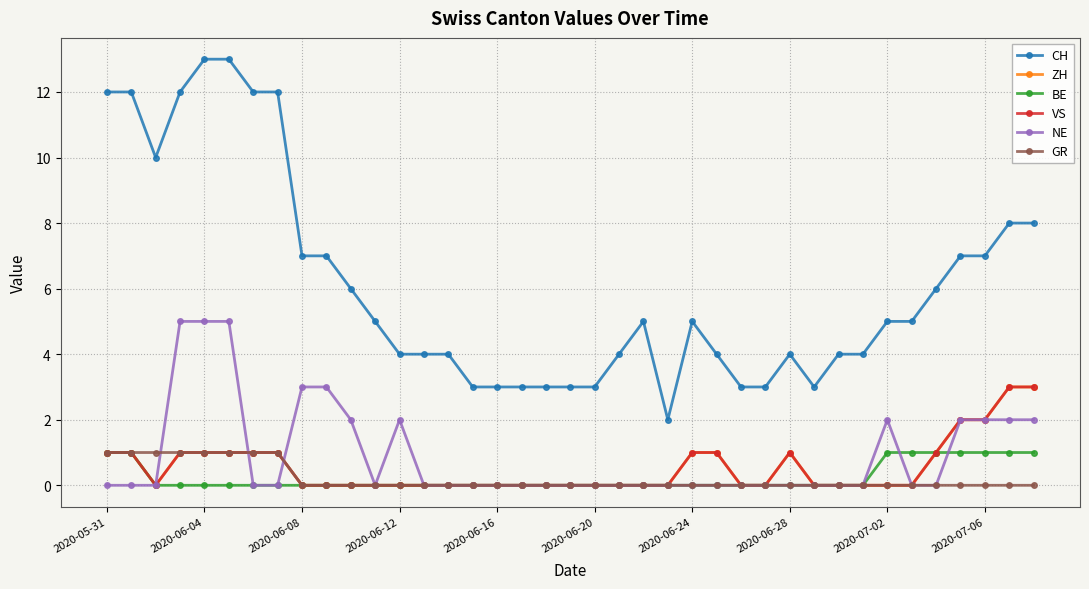

After their last crossing, which series has the higher values: BE or NE?

NE